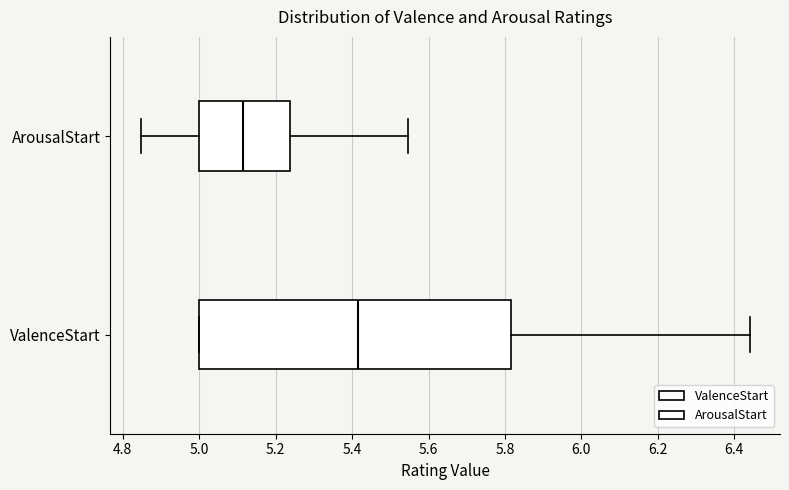

Reading bottom to top, transcribe this box plot: for each box, give where its median line is, the range the box spans, and where its two whiskers end, as read against the x-axis. The values are not printed on the chart, so give them approximately, as read against the axis.

ValenceStart: median 5.42, box 5.00 to 5.82, whiskers 5.00 to 6.44
ArousalStart: median 5.12, box 5.00 to 5.24, whiskers 4.84 to 5.54